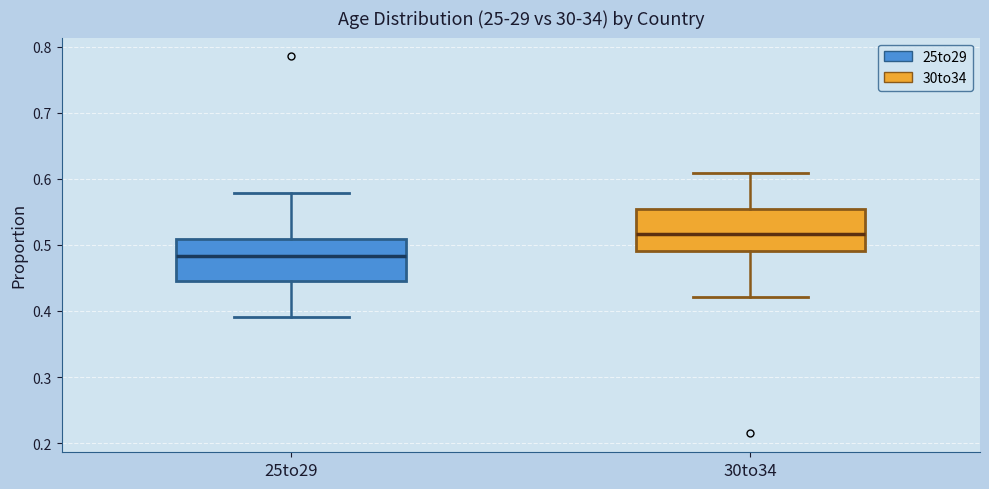

Which box has the highest median line?

30to34